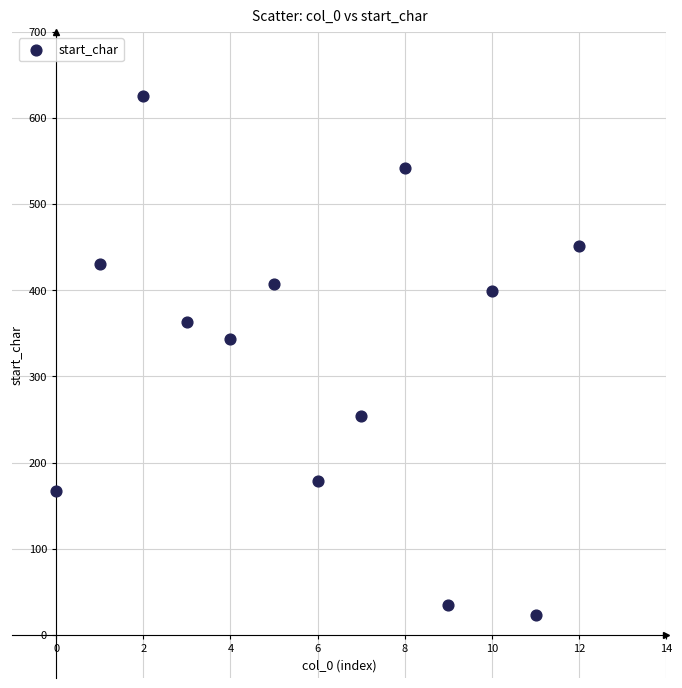

What Y value in the scatter plot is closest to 324?

344